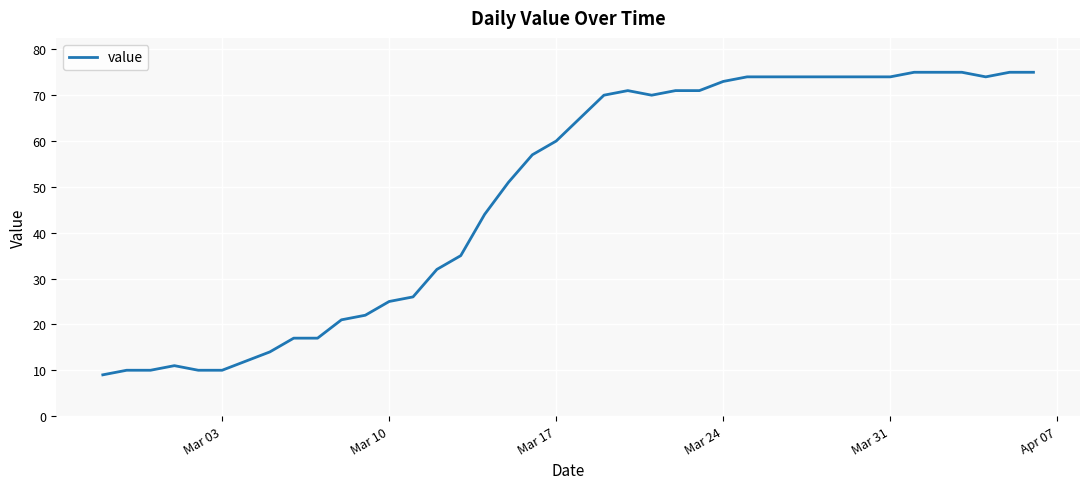

What is the minimum value shown in the chart?

9